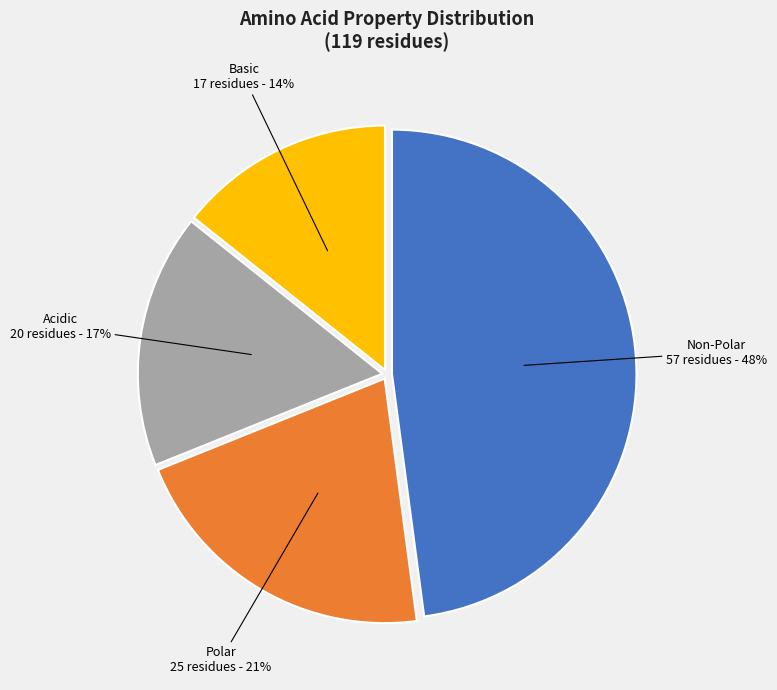

To the nearest percent, what is the average slice percentage?

25%